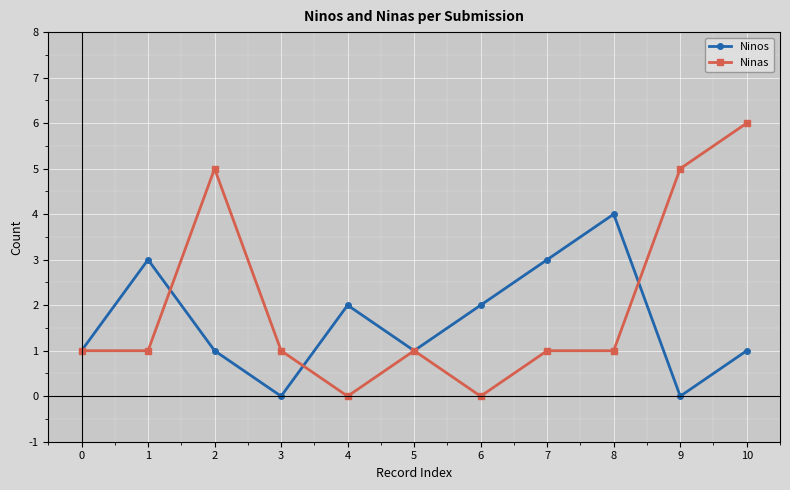

List the series in order of their peak value, lowest first.

Ninos, Ninas